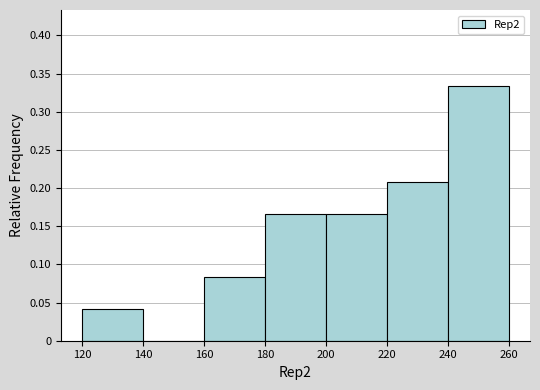

Reading left to right, list every bar in this chart as the range it spans on the x-axis followed by its height. The values are not printed on the chart, so give them approximately, as read against the axis.

120 to 140: 0.040
140 to 160: 0
160 to 180: 0.085
180 to 200: 0.165
200 to 220: 0.165
220 to 240: 0.210
240 to 260: 0.335